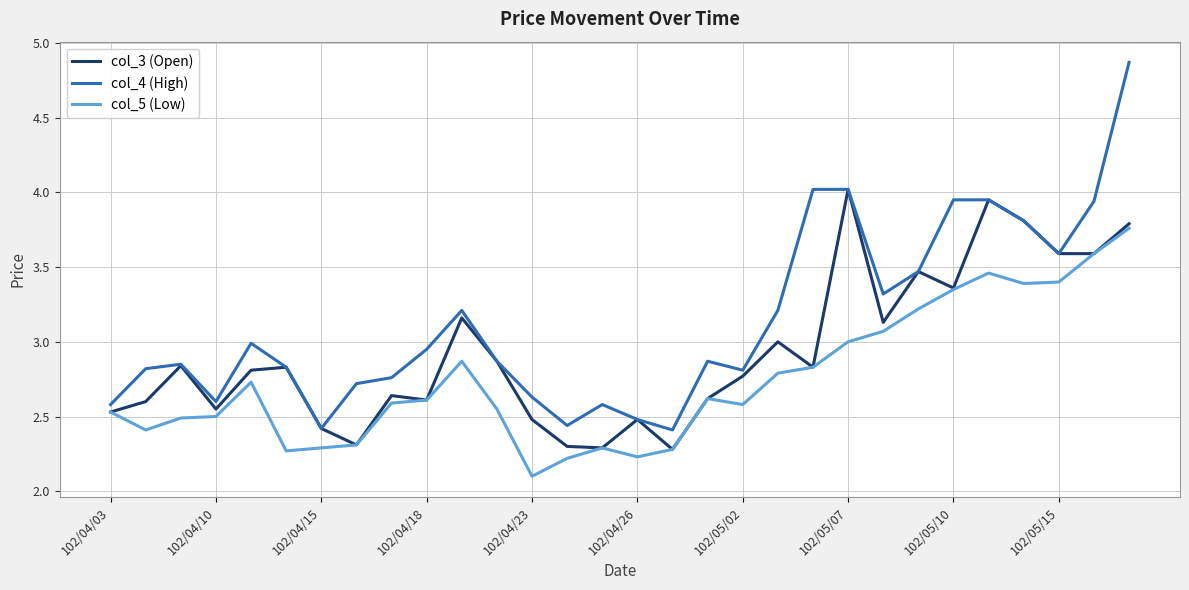

Rank the series by their maximum value, from highest to lowest.

col_4 (High), col_3 (Open), col_5 (Low)